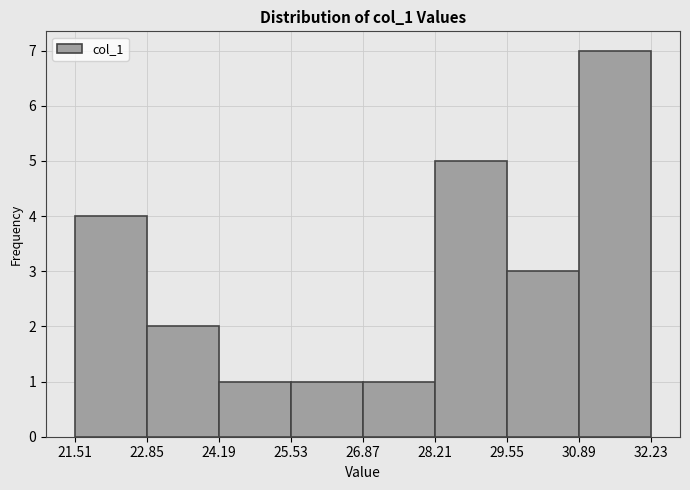

Which range on the x-axis has the tallest bar?

30.89 to 32.23